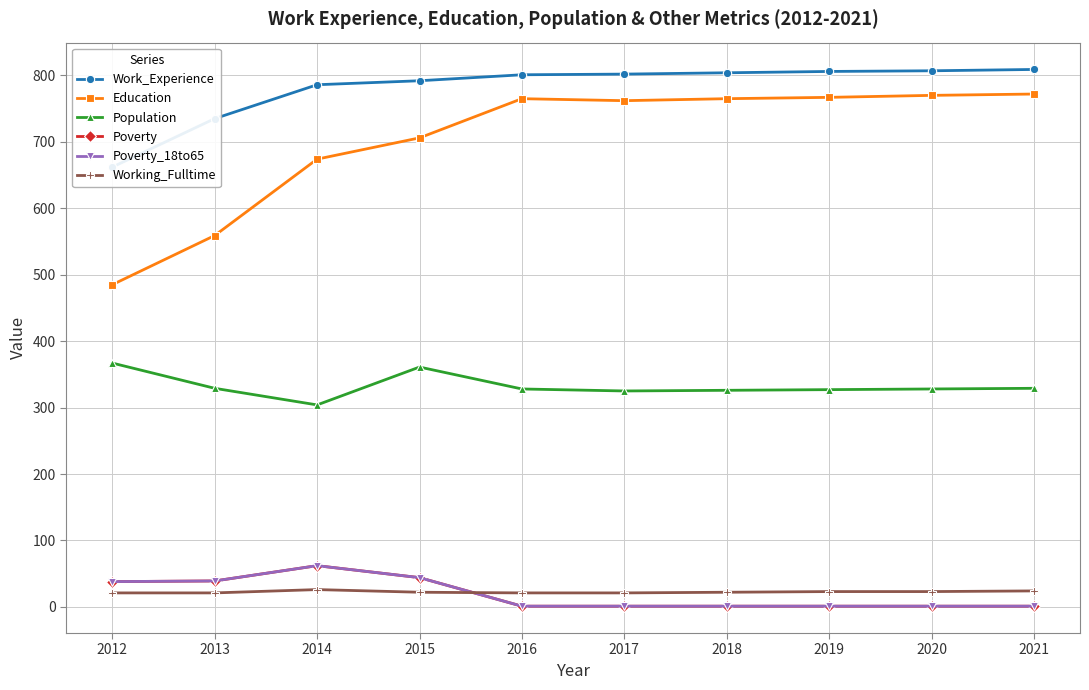

What is the average value of the Working_Fulltime series?

22